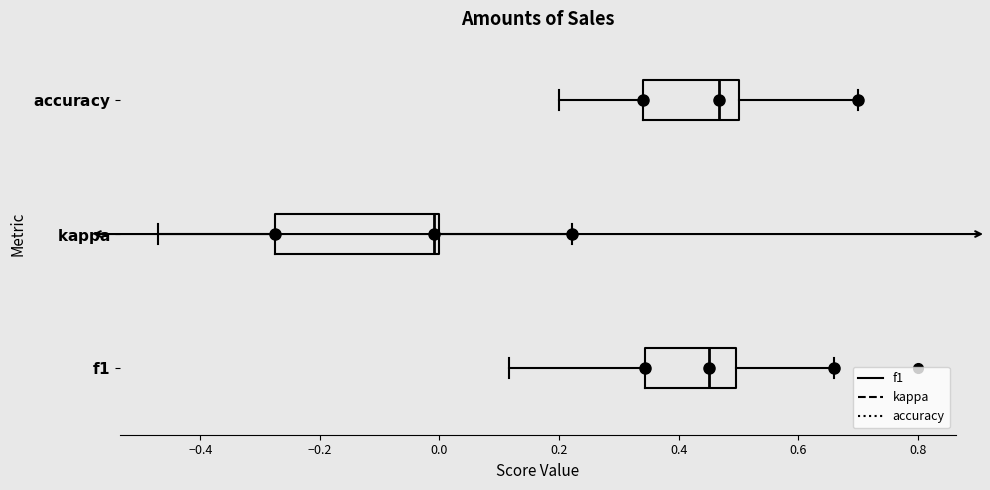

Reading bottom to top, read every box against the x-axis: the position of its median line, the range the box covers, and the ends of its whiskers. The values are not printed on the chart, so give them approximately, as read against the axis.

$\bf{f1}$: median 0.46, box 0.34 to 0.50, whiskers 0.12 to 0.66
$\bf{kappa}$: median 0.00 (just left of the box's right edge), box -0.28 to 0.00, whiskers -0.48 to 0.22
$\bf{accuracy}$: median 0.46, box 0.34 to 0.50, whiskers 0.20 to 0.70